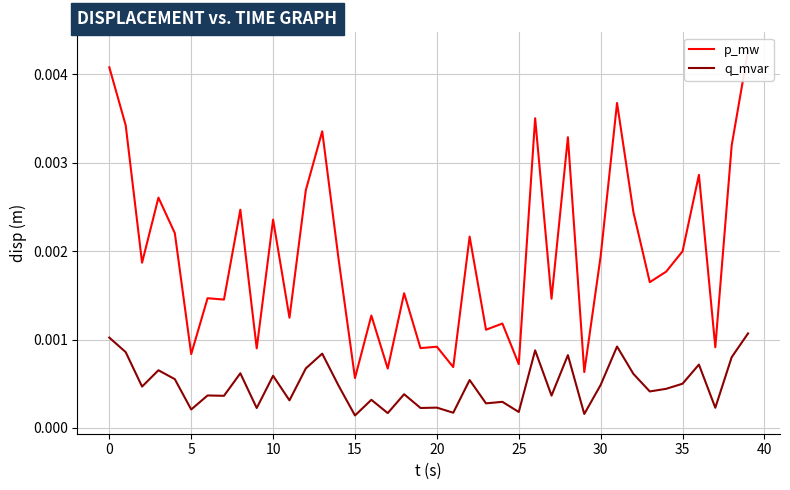

Rank the series by their maximum value, from lowest to highest.

q_mvar, p_mw